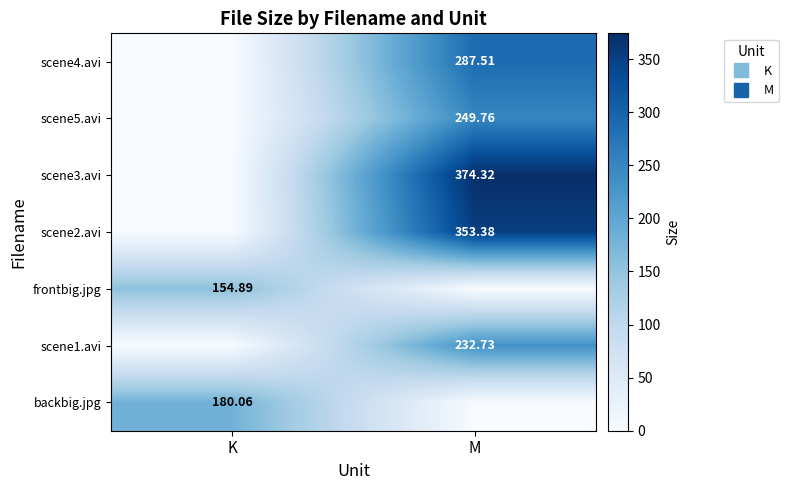

Is it true that frontbig.jpg equals 222.9 at K?

False